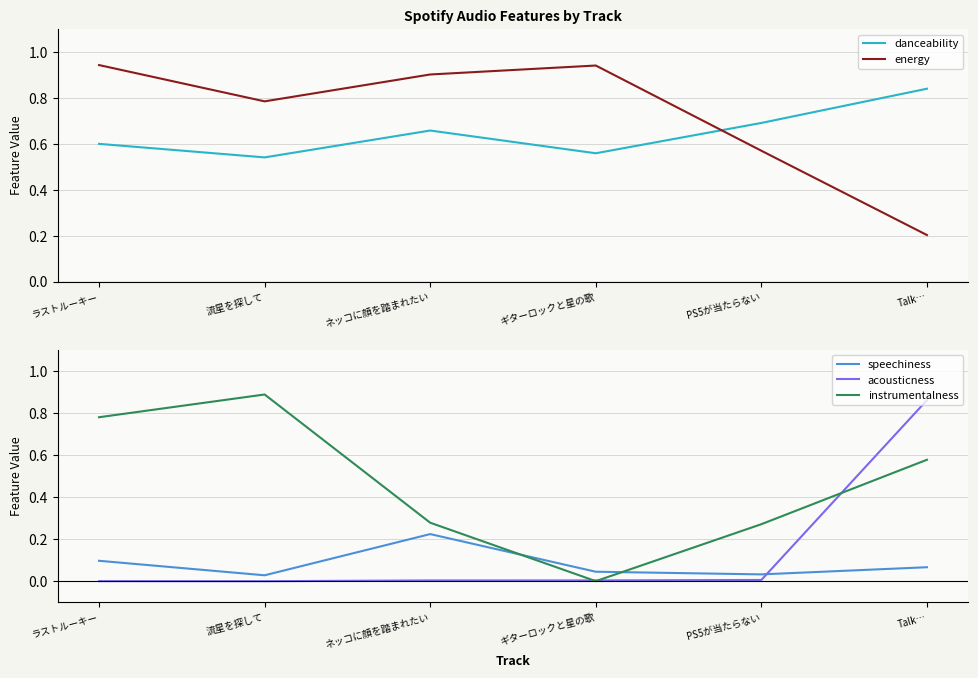

Which has a higher value, ギターロックと星の歌 or PS5が当たらない?

PS5が当たらない